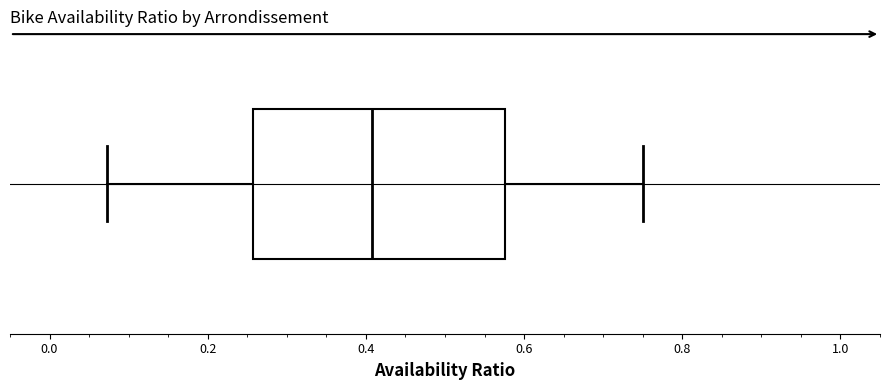

Transcribe this box plot: give where the median line is, the range the box spans, and where the two whiskers end, as read against the x-axis. The values are not printed on the chart, so give them approximately, as read against the axis.

median 0.40, box 0.26 to 0.58, whiskers 0.08 to 0.76